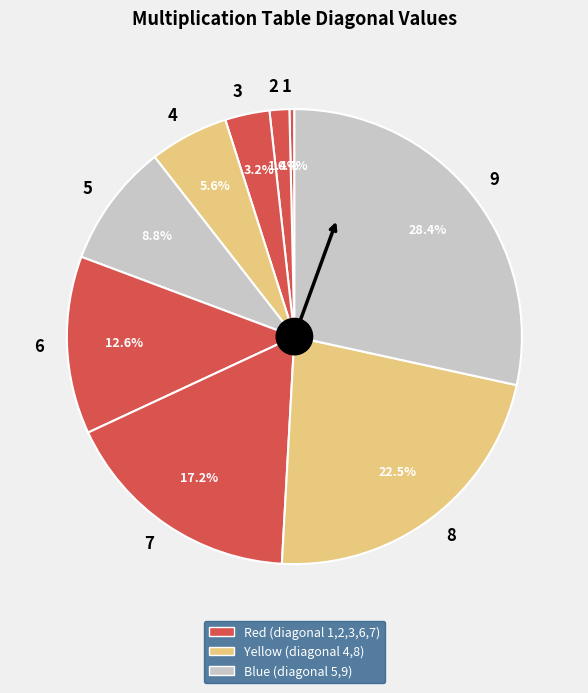

The 5 slice represents 9% of the pie. True or false?

True